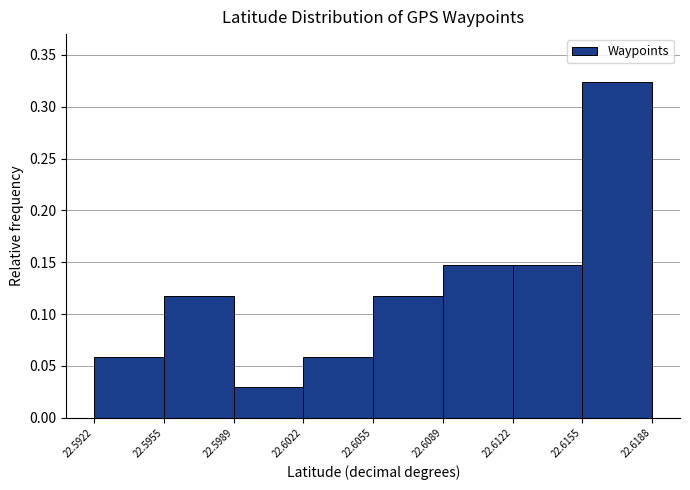

Reading left to right, transcribe this chart: for each bar, give the range it covers on the x-axis and its height. The values are not printed on the chart, so give them approximately, as read against the axis.

22.5922 to 22.5955: 0.060
22.5955 to 22.5989: 0.120
22.5989 to 22.6022: 0.030
22.6022 to 22.6055: 0.060
22.6055 to 22.6089: 0.120
22.6089 to 22.6122: 0.145
22.6122 to 22.6155: 0.145
22.6155 to 22.6188: 0.325